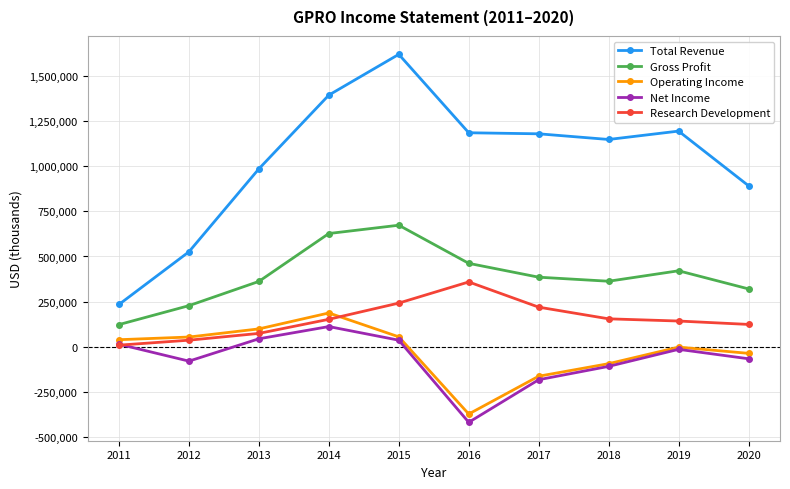

Where is Total Revenue nearest to the value 927100?

2020